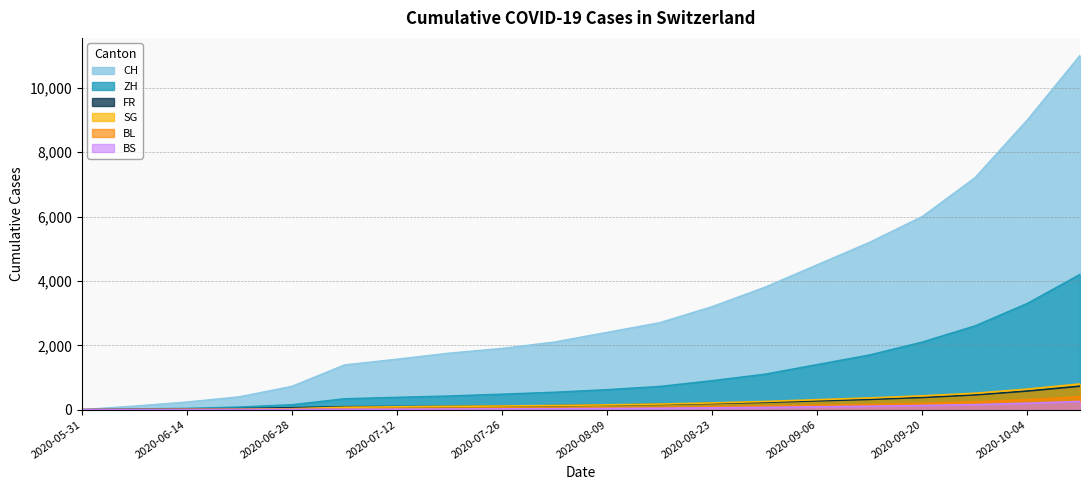

What is the value of the CH point at the 14th from the left?

3800